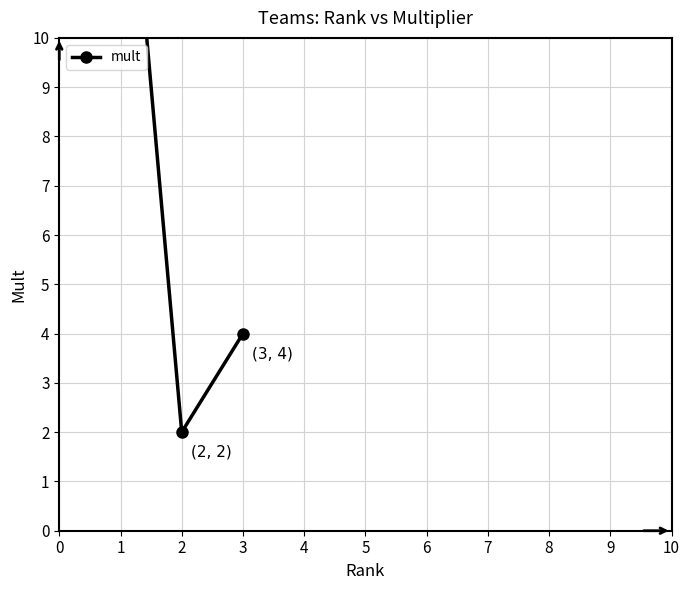

Rank the categories by value from highest to lowest.

1, 3, 2